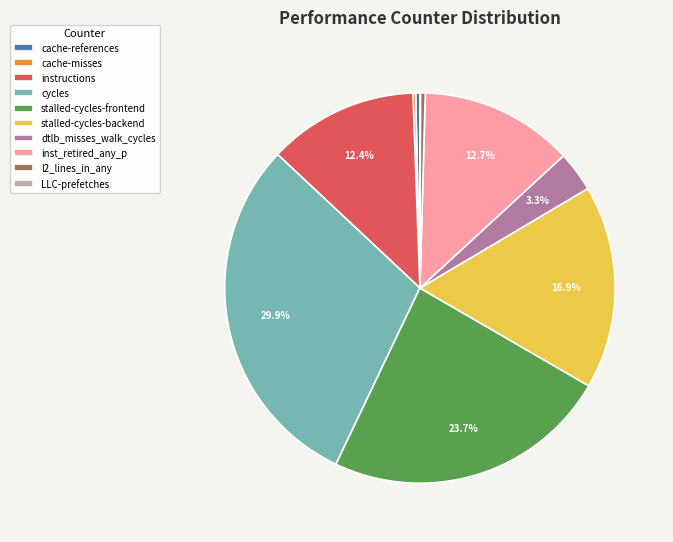

What percentage is the stalled-cycles-backend slice, to the nearest percent?

17%